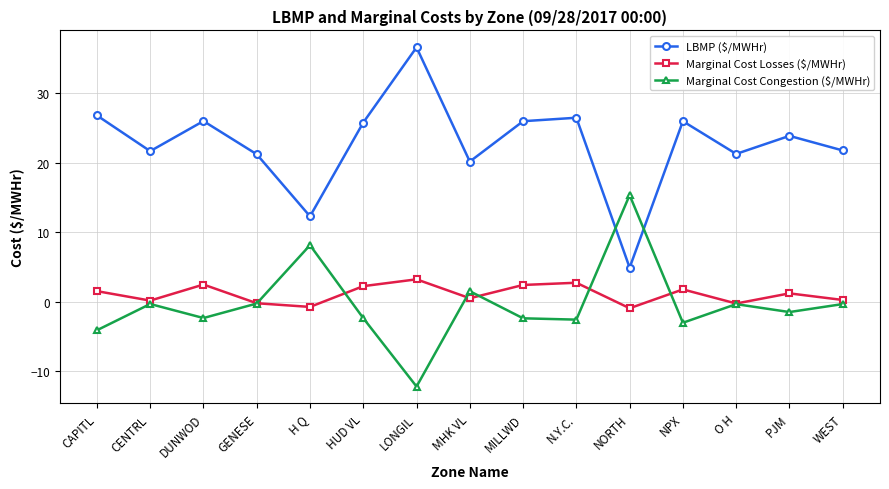

True or false: Marginal Cost Losses ($/MWHr) has more than 2 points higher than both neighbors.

True